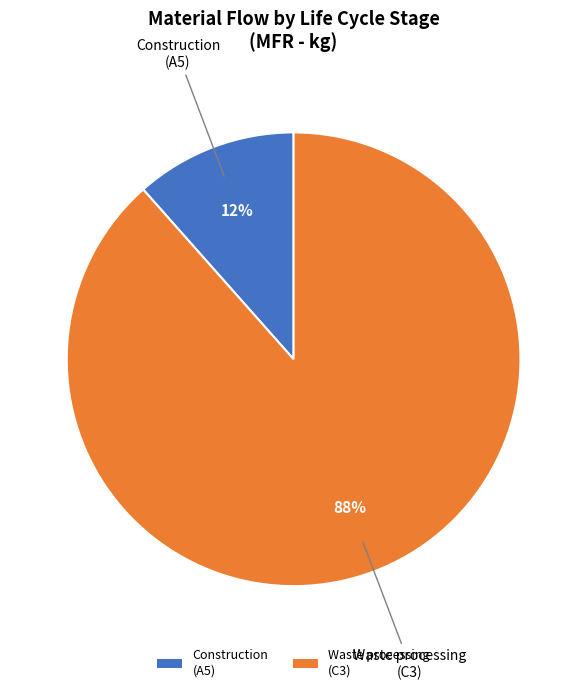

The Construction (A5) slice represents 4% of the pie. True or false?

False